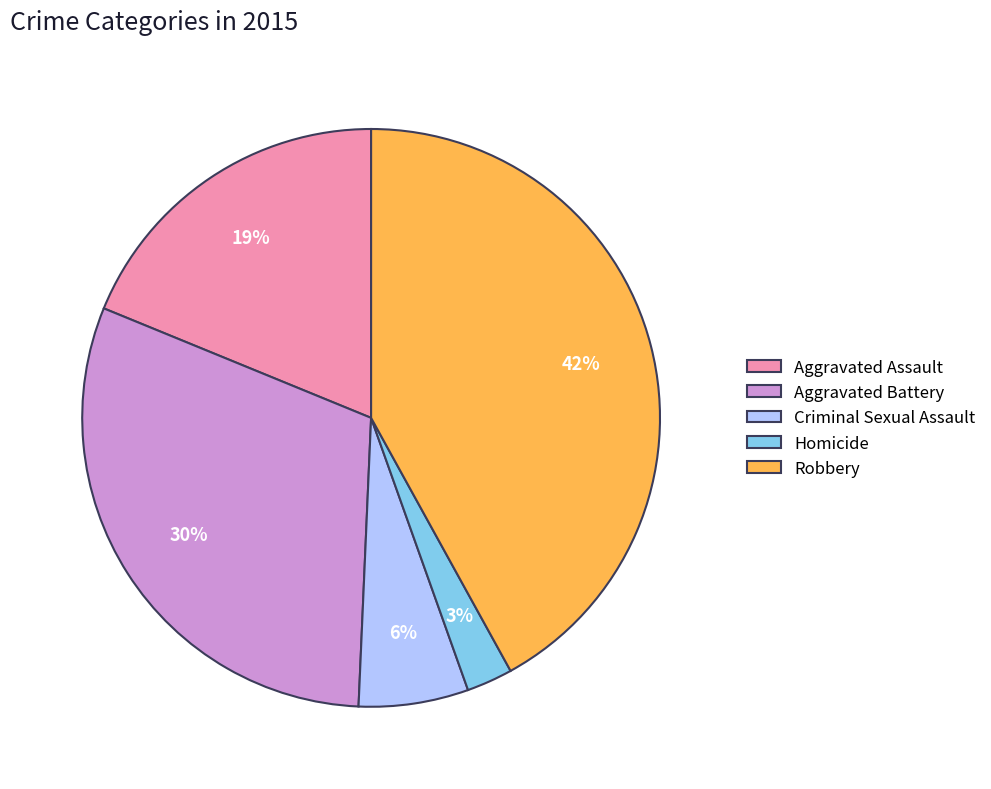

Rank the categories by value from highest to lowest.

Robbery, Aggravated Battery, Aggravated Assault, Criminal Sexual Assault, Homicide